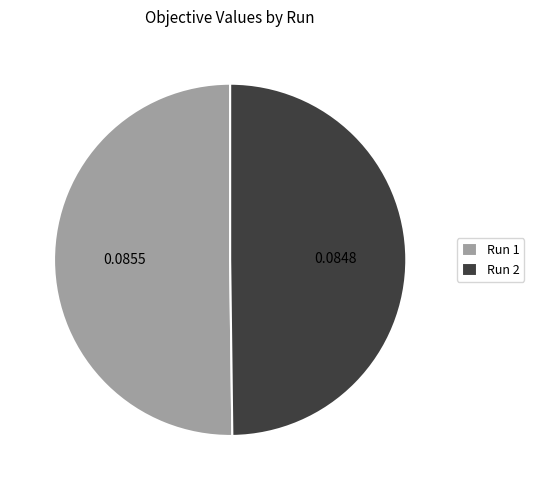

How many slices are in this pie chart?

2